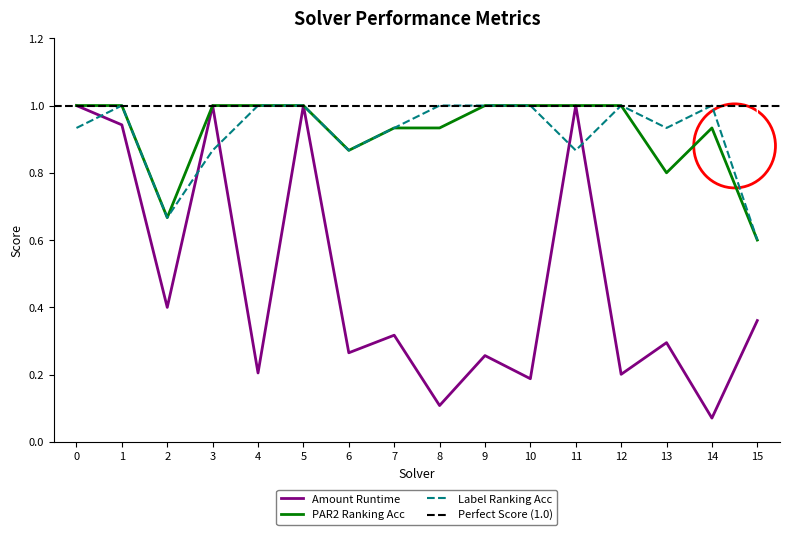

Which category has the lowest value across all series?

14